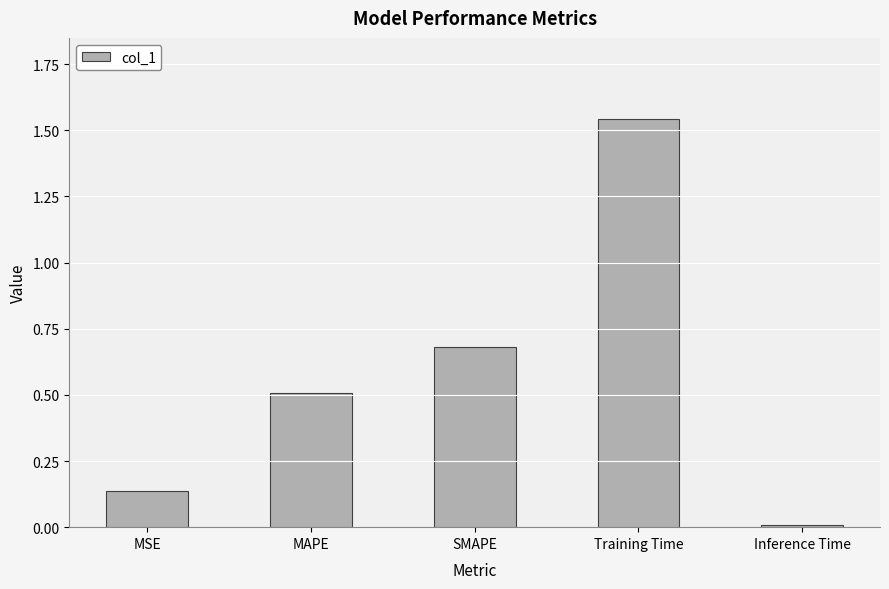

What is the average value?

0.6